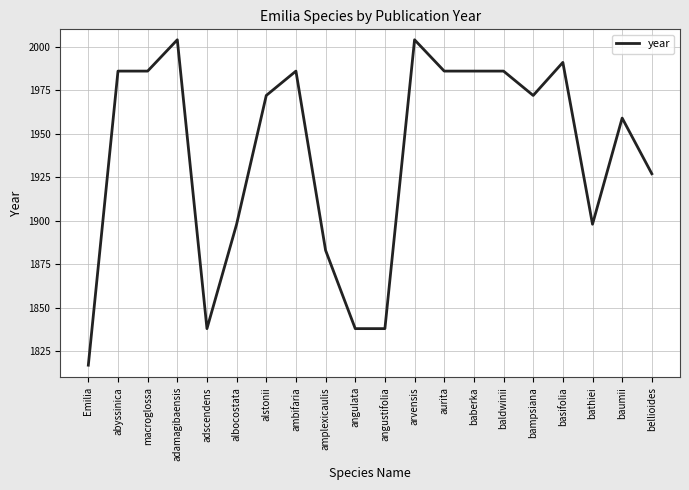

What is the average value?

1938